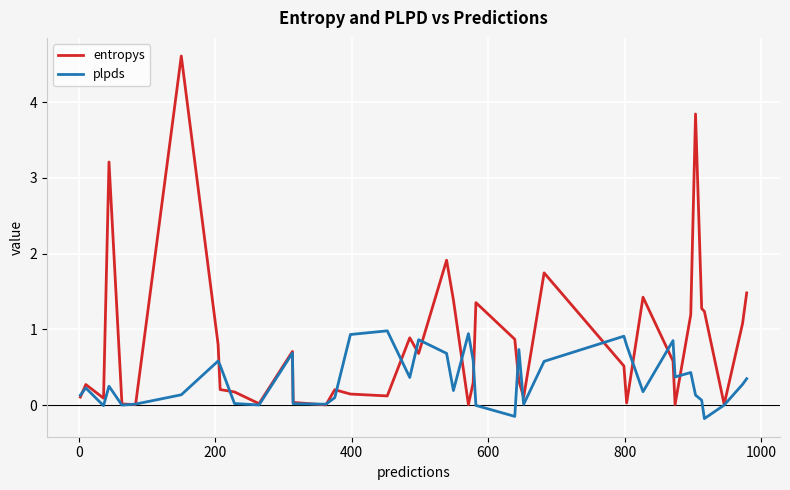

Which series has the largest range (max minus min)?

entropys